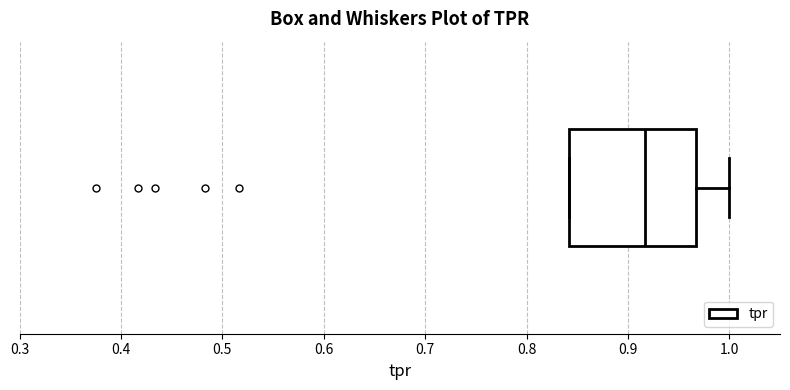

Read this box plot against the x-axis: the position of the median line, the range covered by the box, and the ends of both whiskers. The values are not printed on the chart, so give them approximately, as read against the axis.

median 0.92, box 0.84 to 0.97, whiskers 0.84 to 1.00